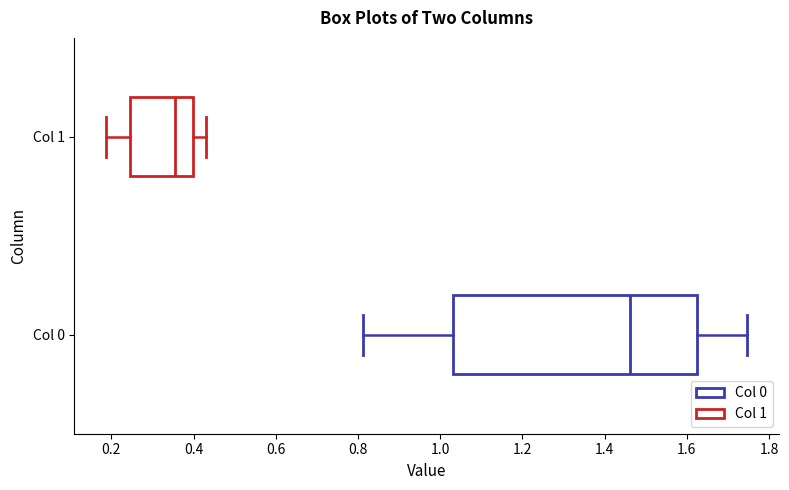

Where does the median line of the box for Col 0 sit on the x-axis? The values are not printed on the chart, so give them approximately, as read against the axis.

1.46